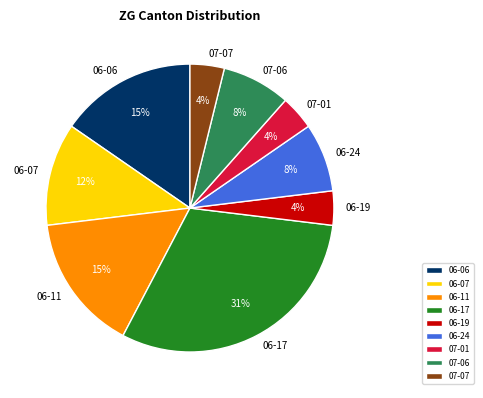

To the nearest percent, what percentage of the pie is 07-07?

4%